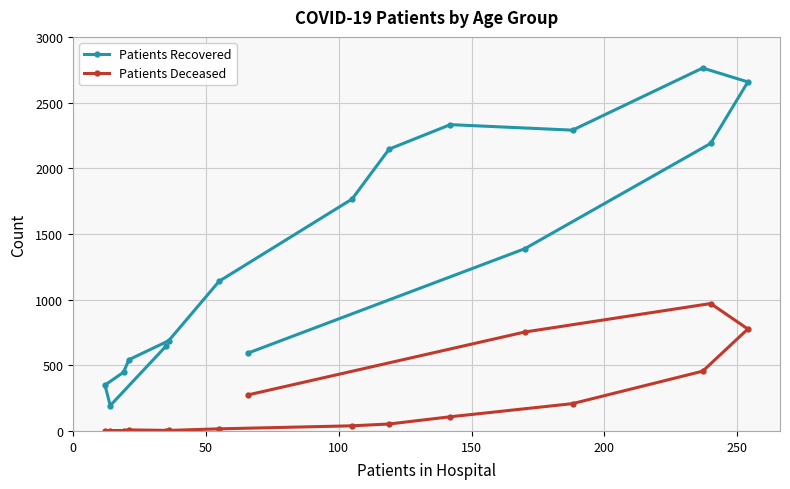

Rank the series by their maximum value, from highest to lowest.

Patients Recovered, Patients Deceased